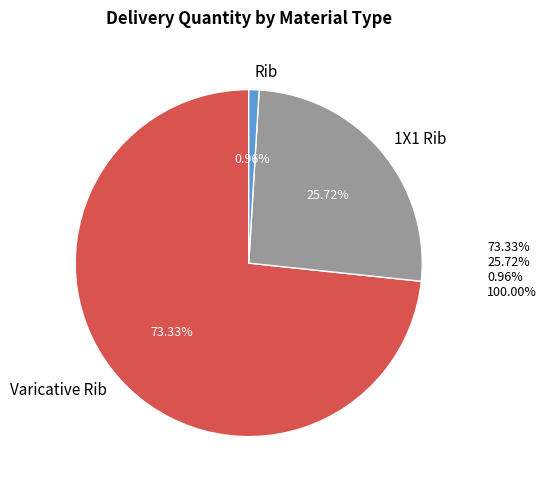

Between Rib and Varicative Rib, which is larger?

Varicative Rib